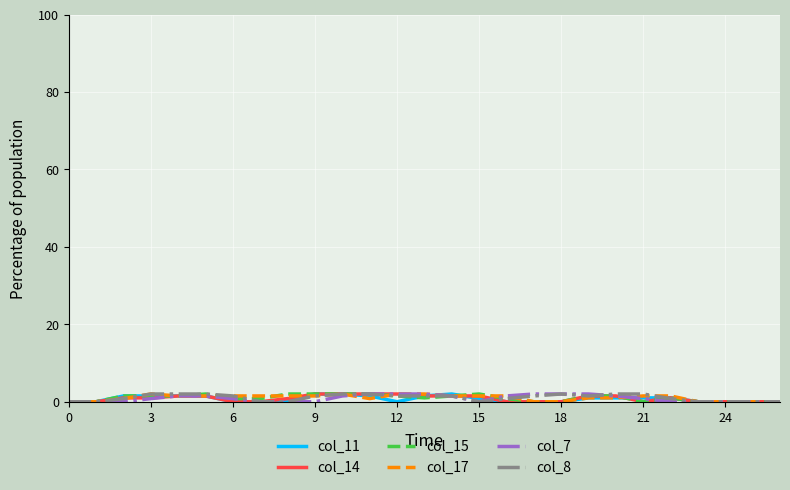

What is the average value of the col_8 series?

1.1